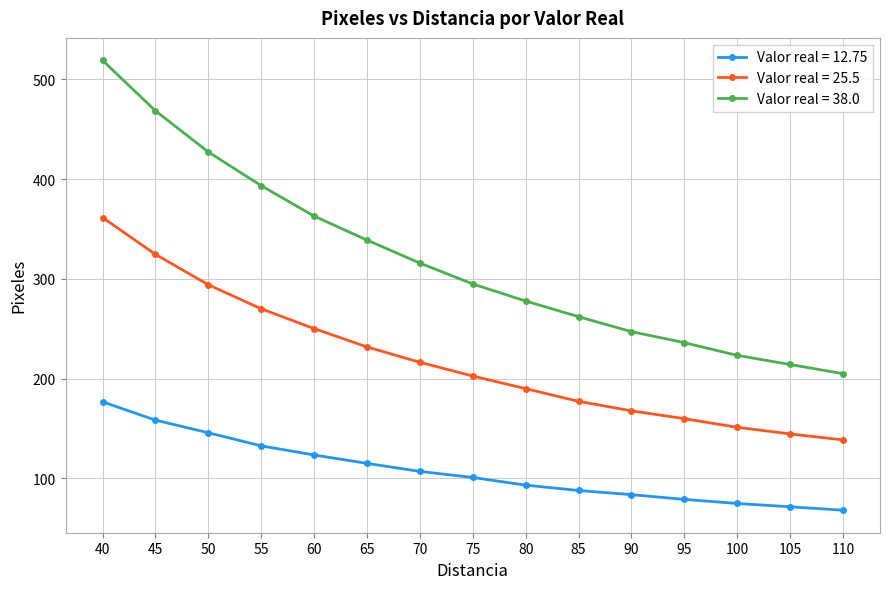

True or false: Valor real = 12.75 and Valor real = 38.0 intersect in this chart.

False